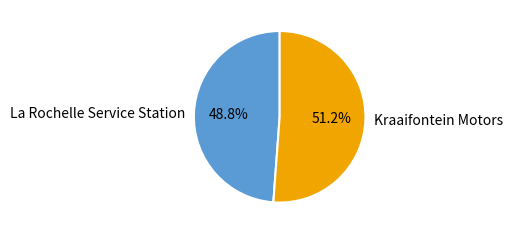

Rank the categories by value from lowest to highest.

La Rochelle Service Station, Kraaifontein Motors